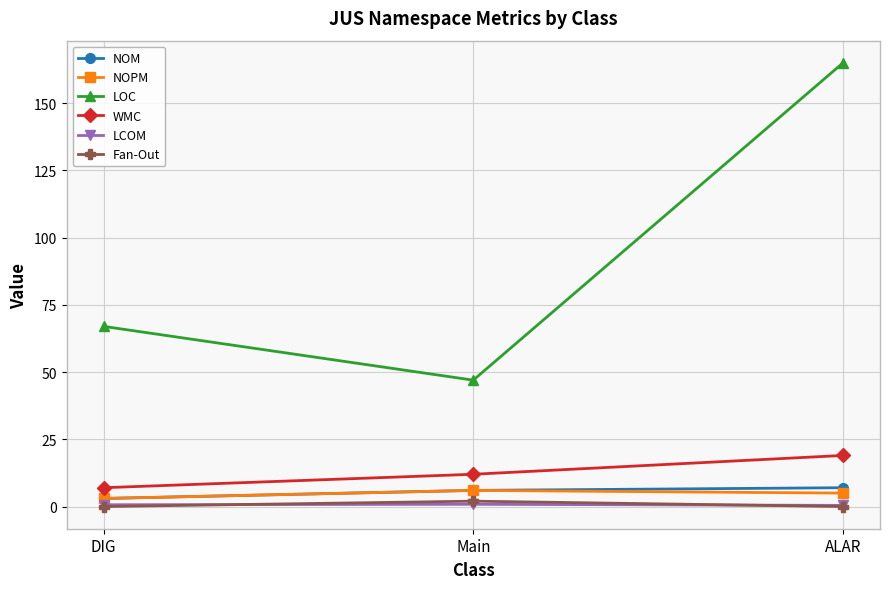

What is the difference between the NOPM values at Main and DIG?

3.0